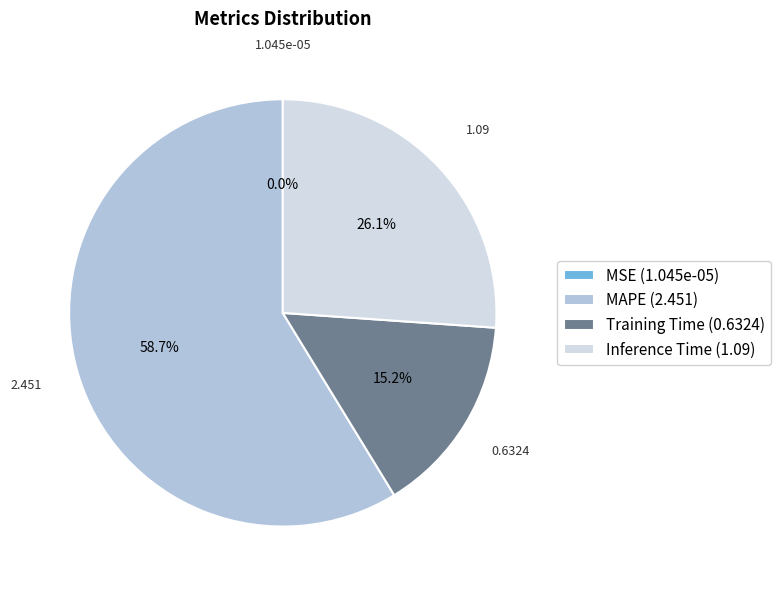

Do Training Time (0.6324) and Inference Time (1.09) together represent more than half of the pie?

No